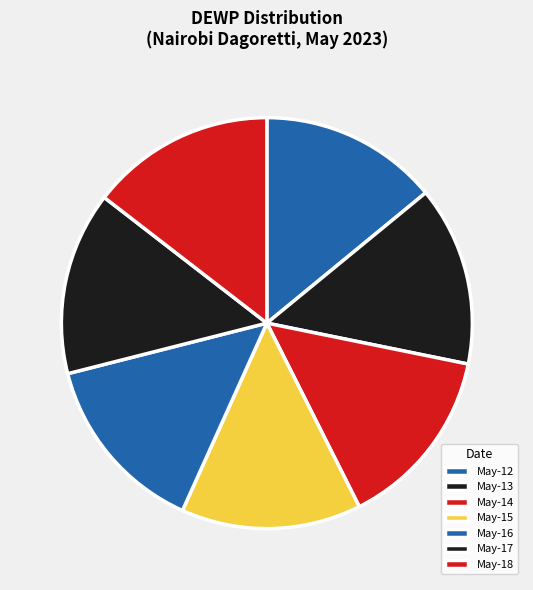

Count the number of slices in the pie.

7